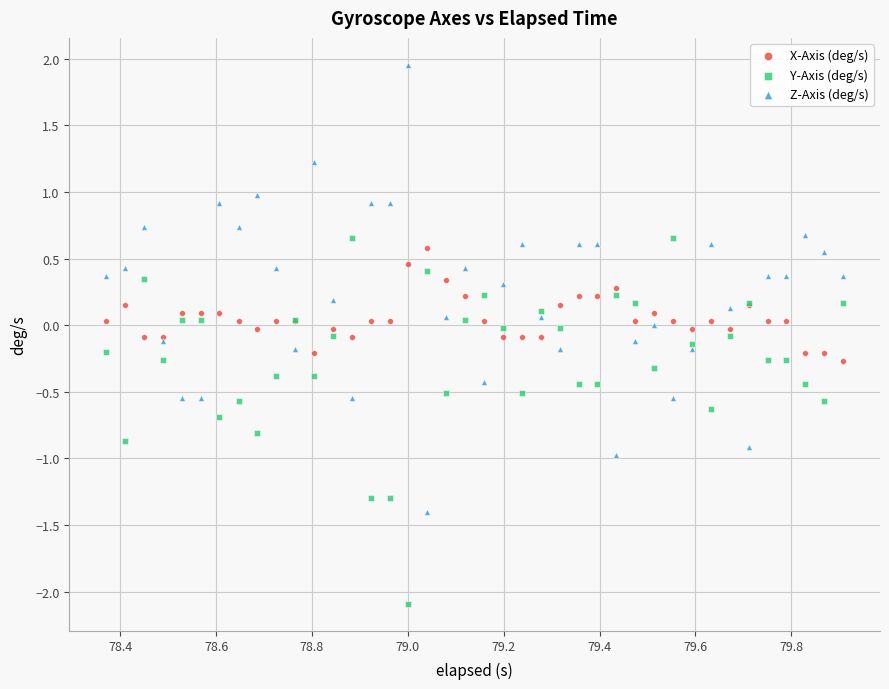

Which series has the widest spread of Y values?

Z-Axis (deg/s)